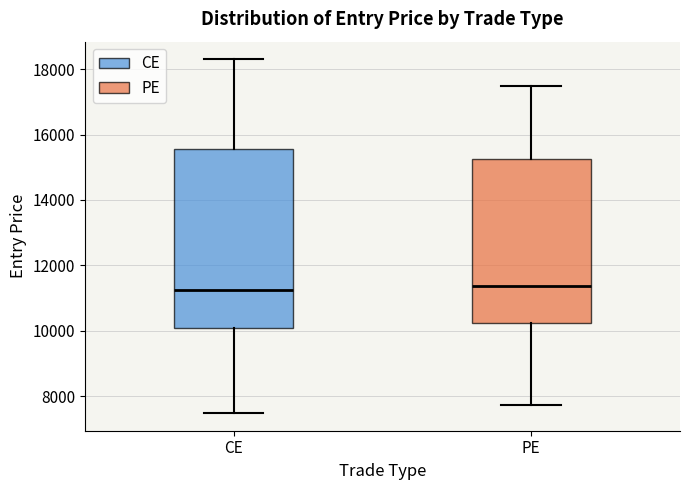

Reading left to right, read every box against the y-axis: the position of its median line, the range the box covers, and the ends of its whiskers. The values are not printed on the chart, so give them approximately, as read against the axis.

CE: median 11200, box 10000 to 15600, whiskers 7400 to 18400
PE: median 11400, box 10200 to 15200, whiskers 7800 to 17600